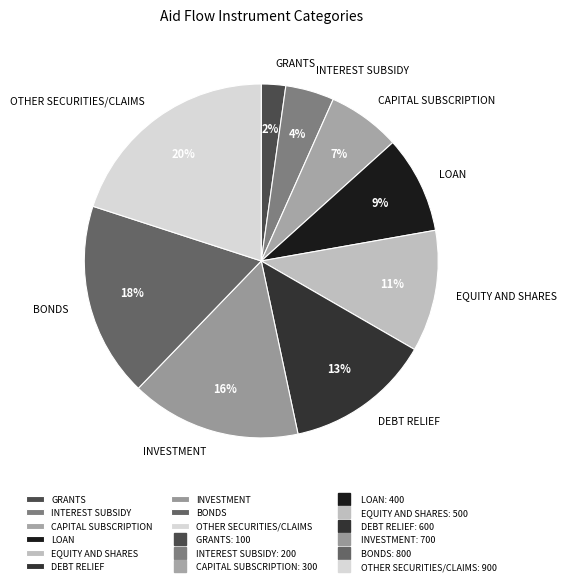

Which has a higher value, GRANTS or DEBT RELIEF?

DEBT RELIEF